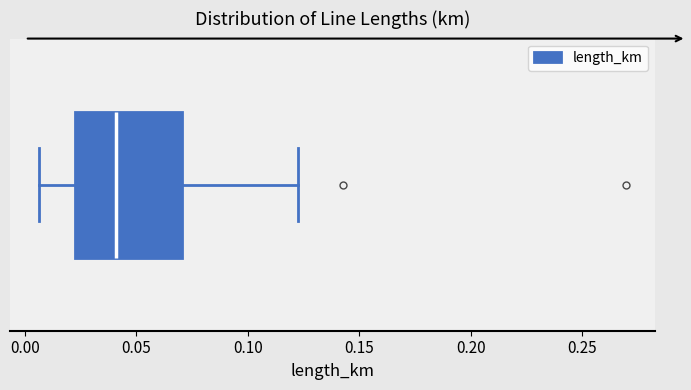

Transcribe this box plot: give where the median line is, the range the box spans, and where the two whiskers end, as read against the x-axis. The values are not printed on the chart, so give them approximately, as read against the axis.

median 0.040, box 0.025 to 0.070, whiskers 0.005 to 0.120